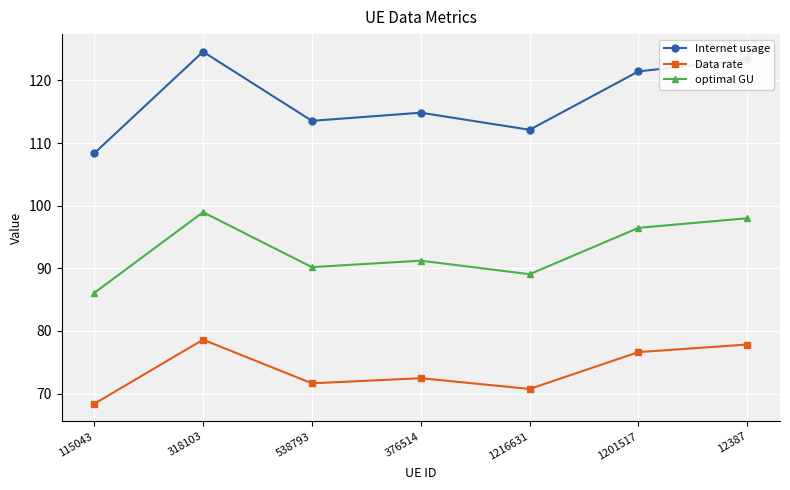

What is the maximum value for Internet usage?

124.6